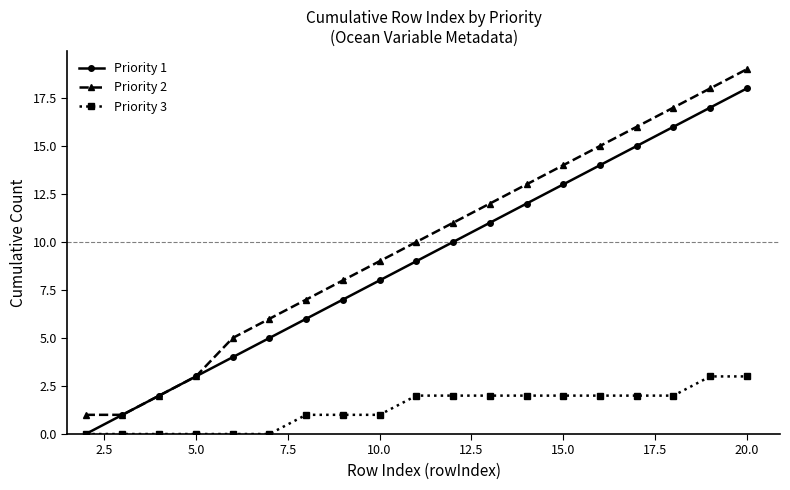

True or false: Priority 3 and Priority 2 intersect in this chart.

False